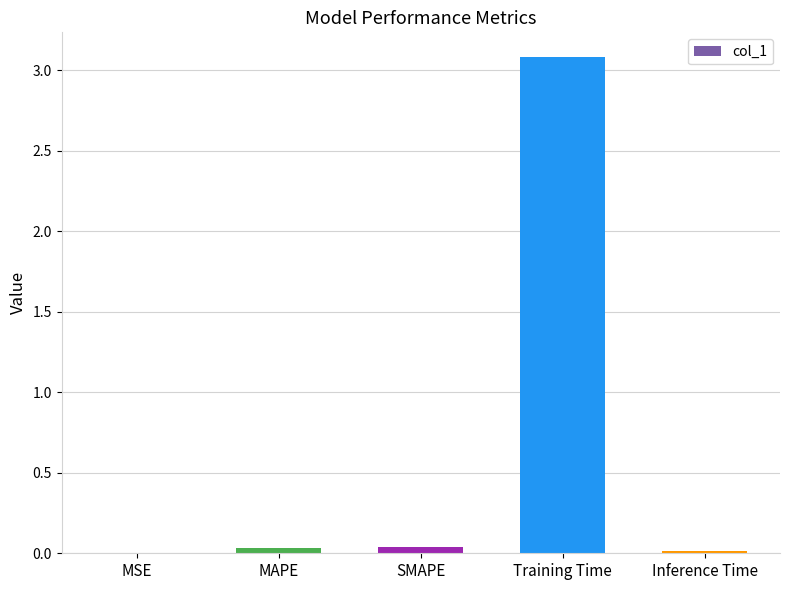

Count the number of categories in the chart.

5